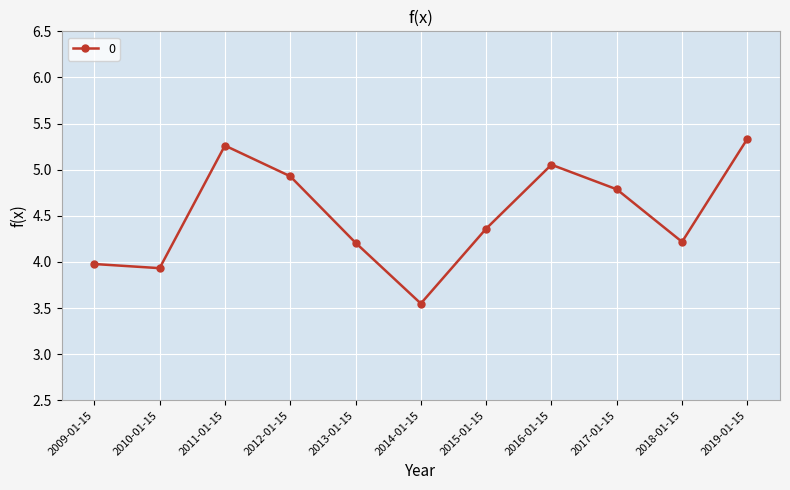

The value at 2012-01-15 is 4.9. True or false?

True